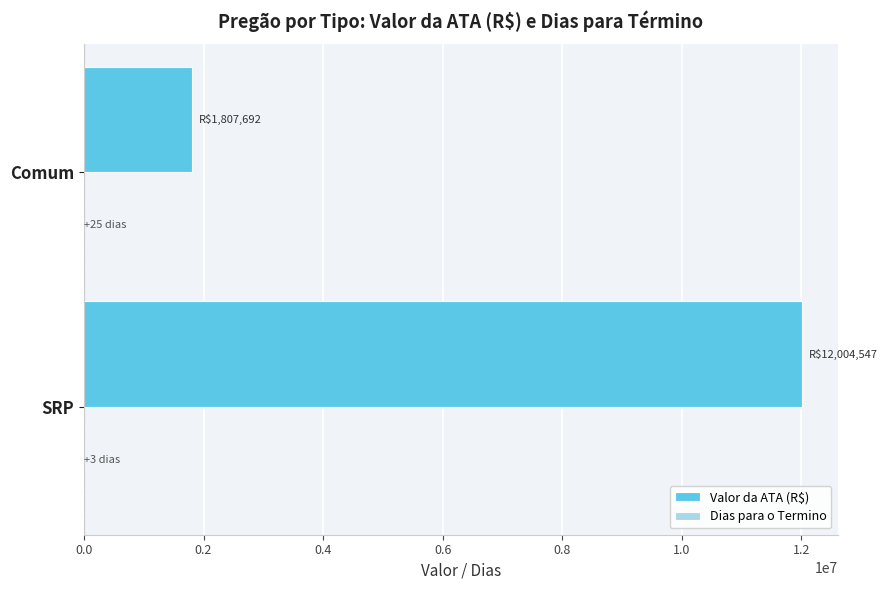

What is the maximum value shown in the chart?

12004547.5